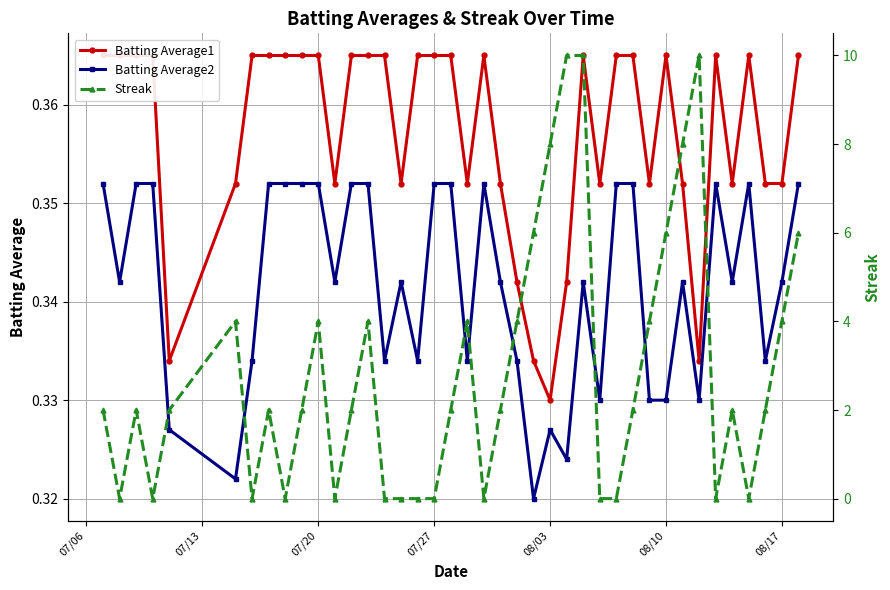

What is the difference between the second highest and second lowest values in the Streak series?

10.0